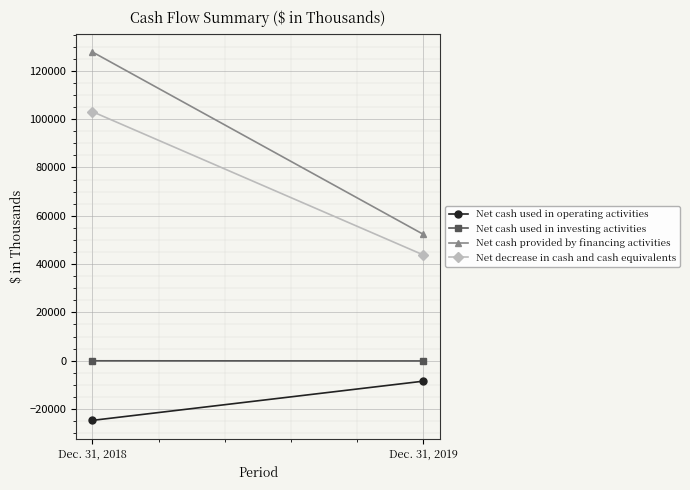

Is the value of Net cash provided by financing activities at Dec. 31, 2019 greater than the value of Net cash used in investing activities at Dec. 31, 2019?

Yes